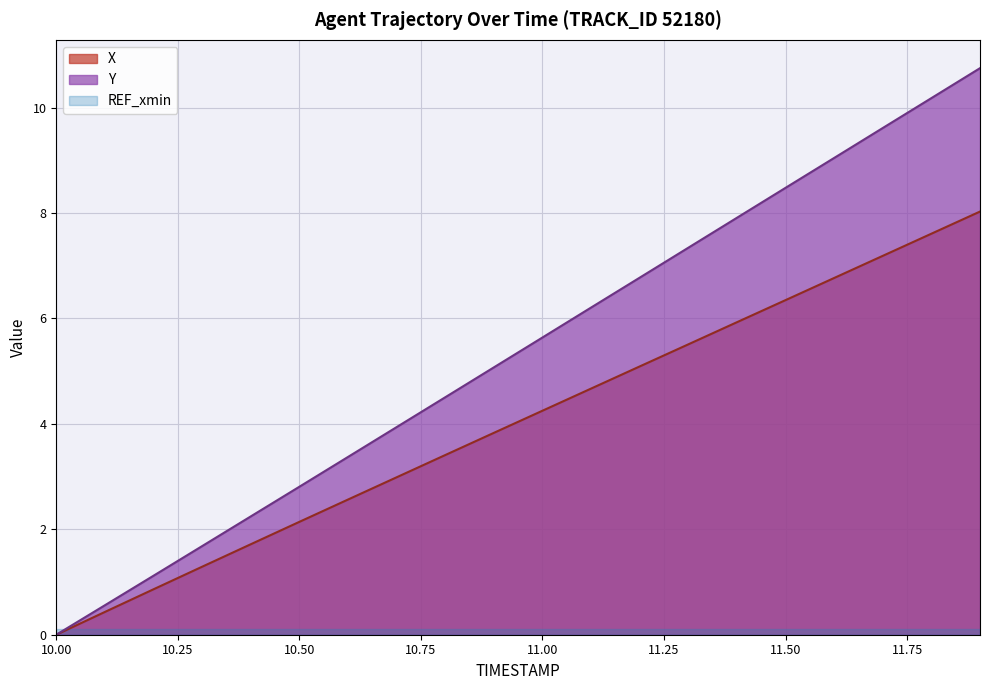

True or false: Y has a value of 5.6 at 11.00.

True